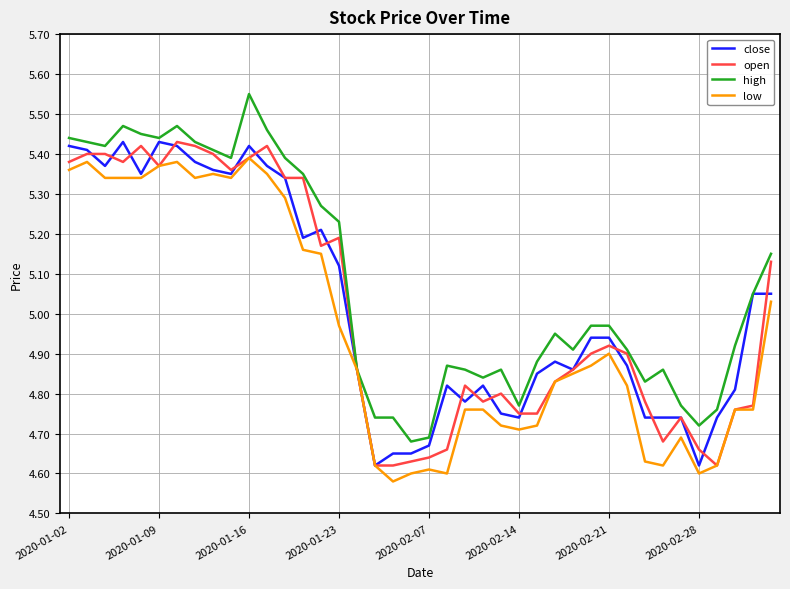

Which series has the widest spread of values?

high